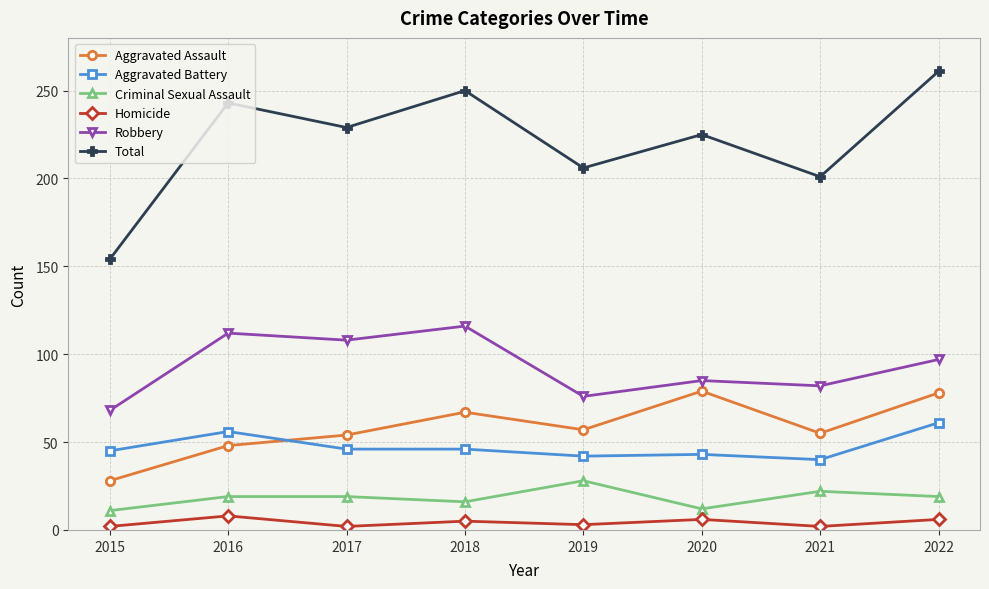

Where is the first local minimum for Criminal Sexual Assault?

2018